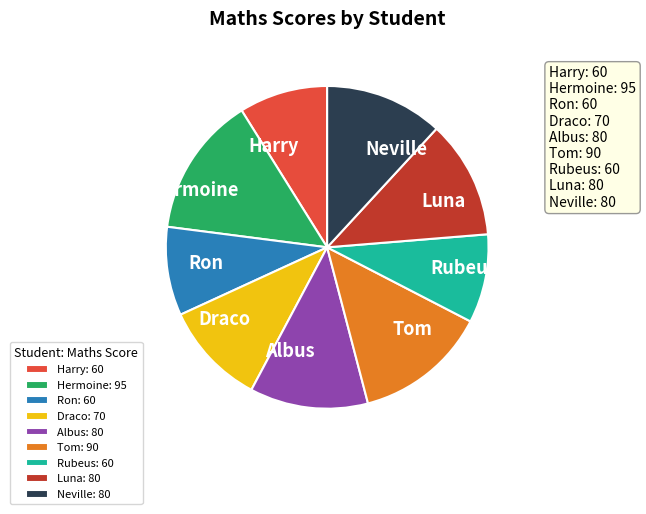

True or false: Tom accounts for 22% of the total.

False